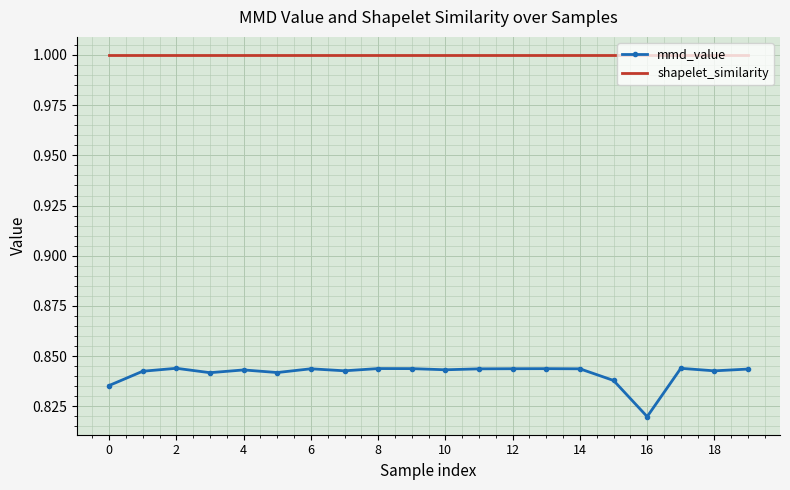

List the series in order of their peak value, lowest first.

mmd_value, shapelet_similarity